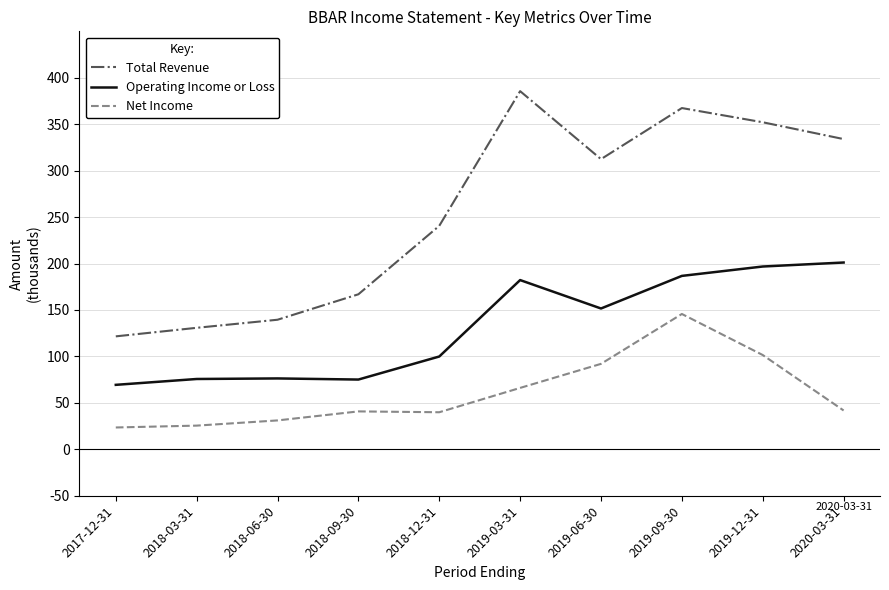

Rank the series by their average value, from highest to lowest.

Total Revenue, Operating Income or Loss, Net Income